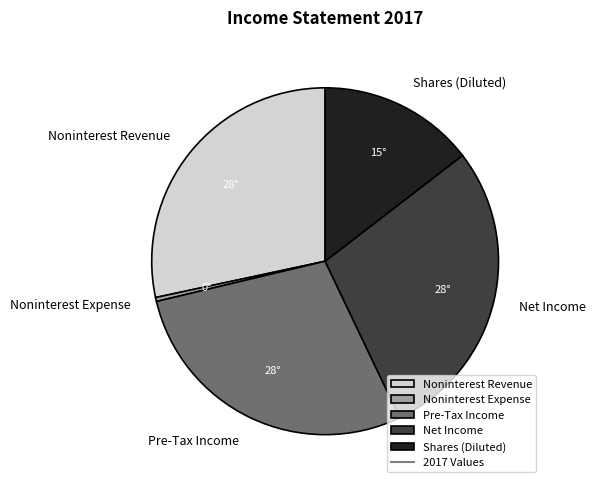

Is there a majority slice in this chart?

No